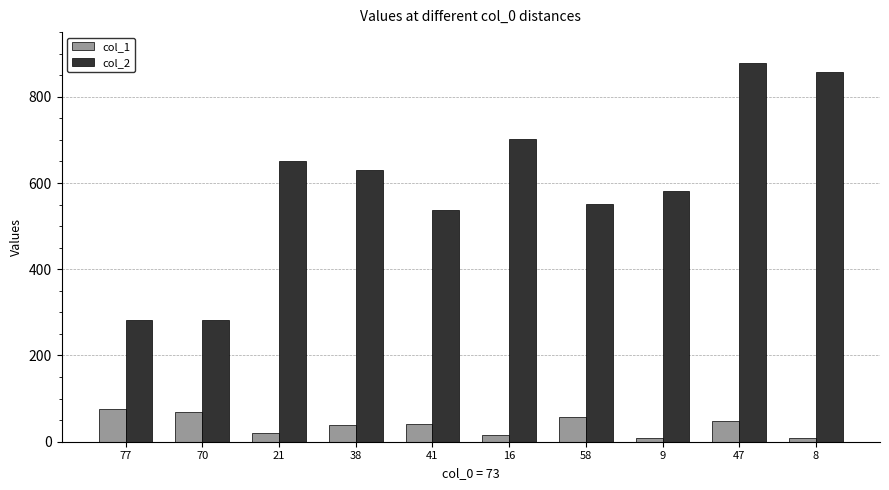

What is the sum of the col_1 values at 41 and 9?

50